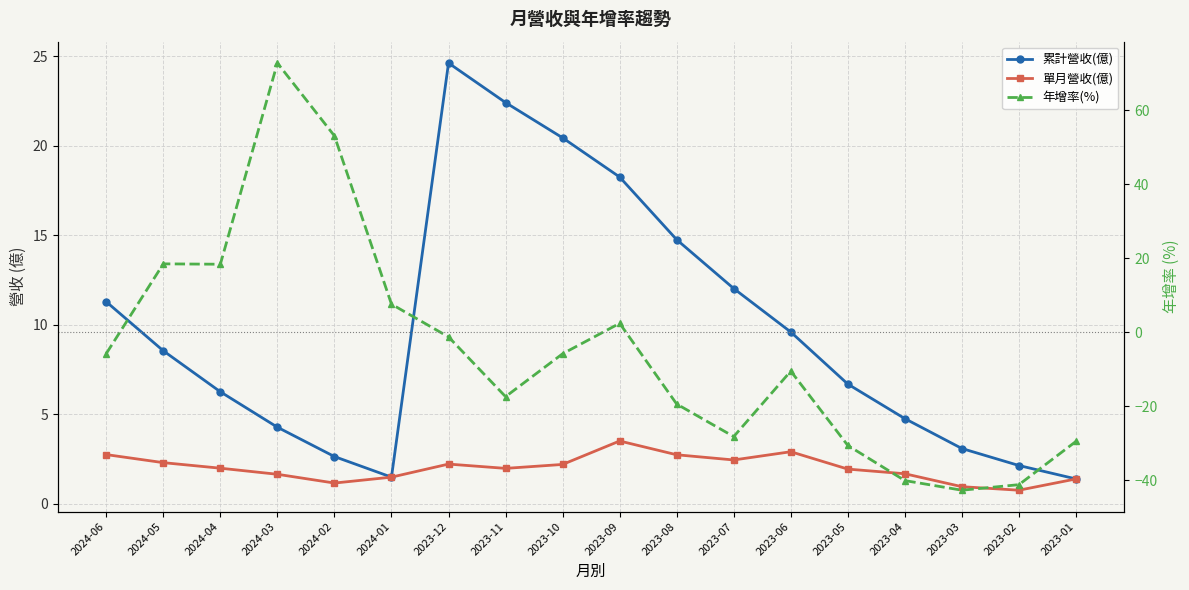

Is the value of 年增率(%) at 2024-06 greater than the value of 累計營收(億) at 2023-12?

No